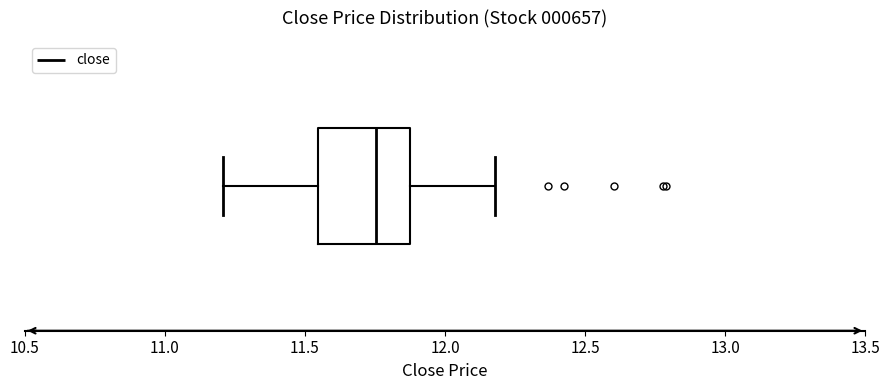

Transcribe this box plot: give where the median line is, the range the box spans, and where the two whiskers end, as read against the x-axis. The values are not printed on the chart, so give them approximately, as read against the axis.

median 11.75, box 11.55 to 11.90, whiskers 11.20 to 12.20